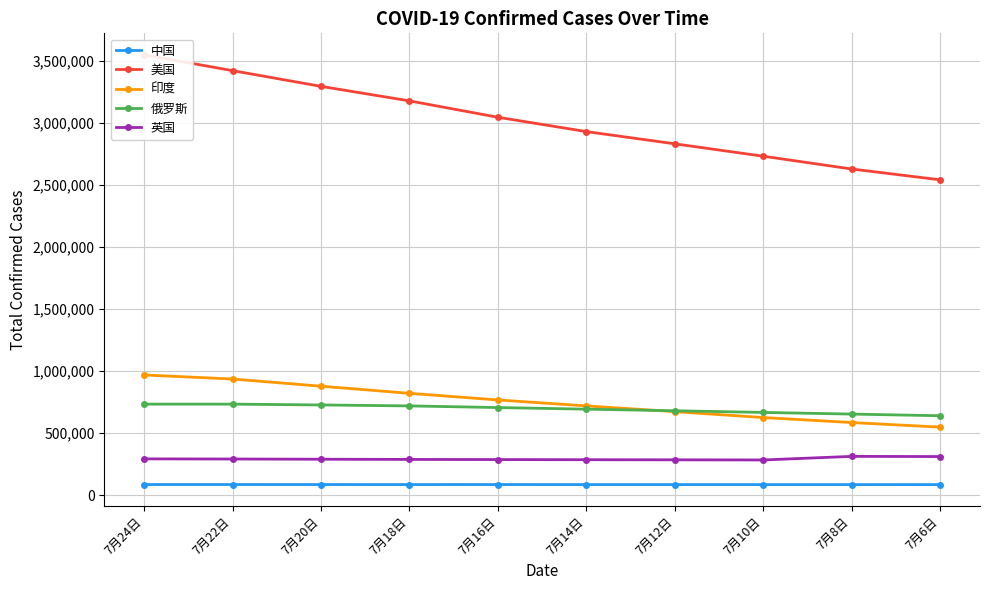

What is the label of the 5th point from the right?

7月14日